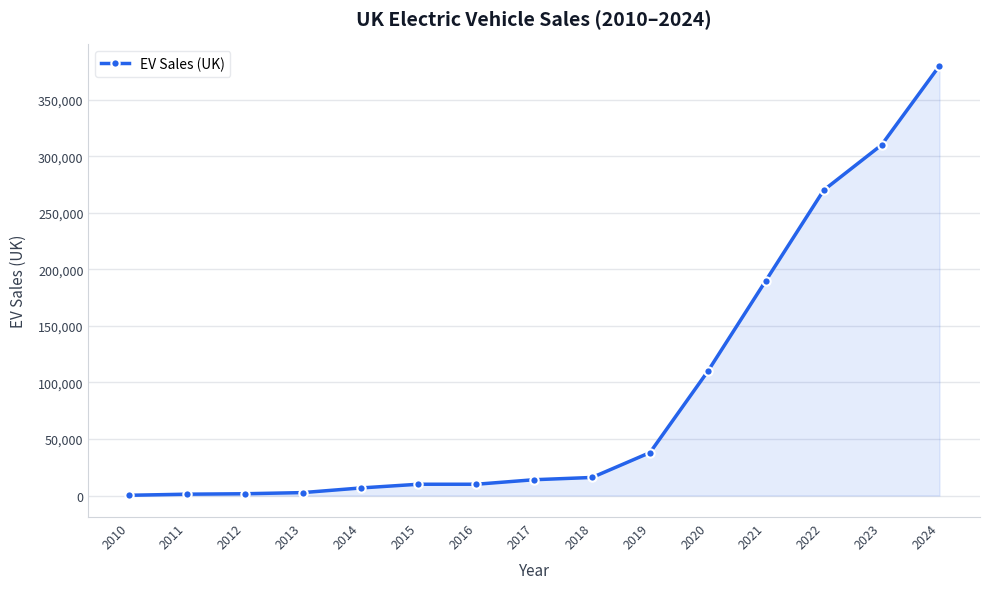

What is the ratio of the value at 2013 to the value at 2017?

0.2